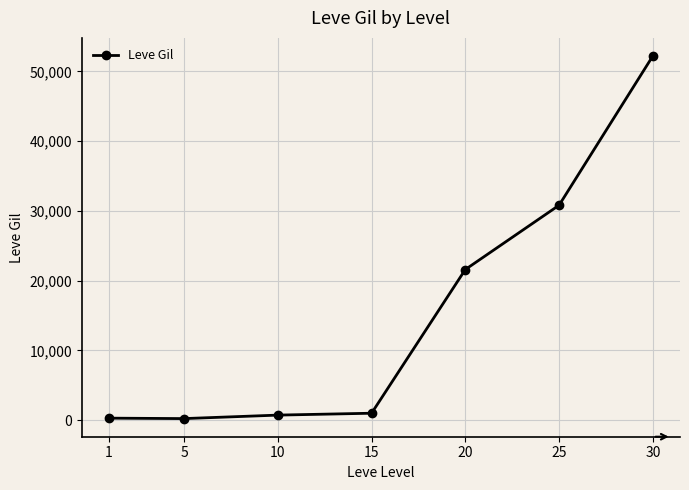

What is the difference between the maximum and minimum values?

52000